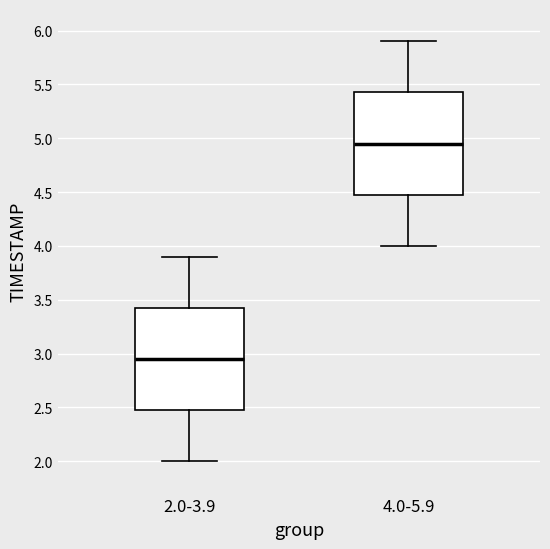

Where does the median line of the box for 2.0-3.9 sit on the y-axis? The values are not printed on the chart, so give them approximately, as read against the axis.

2.95